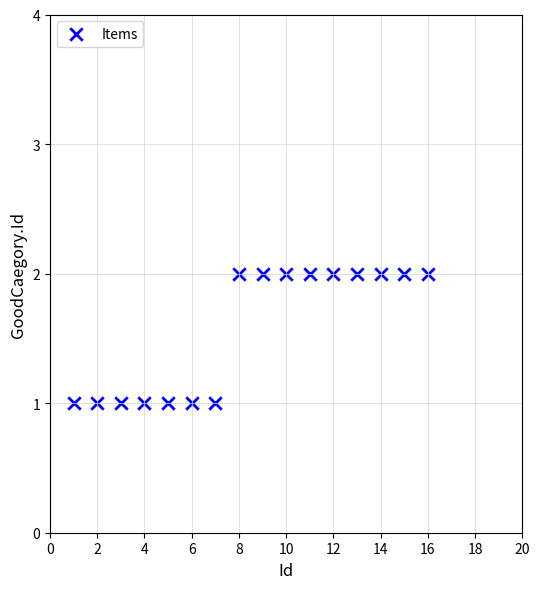

What is the range of X values (max minus min)?

15